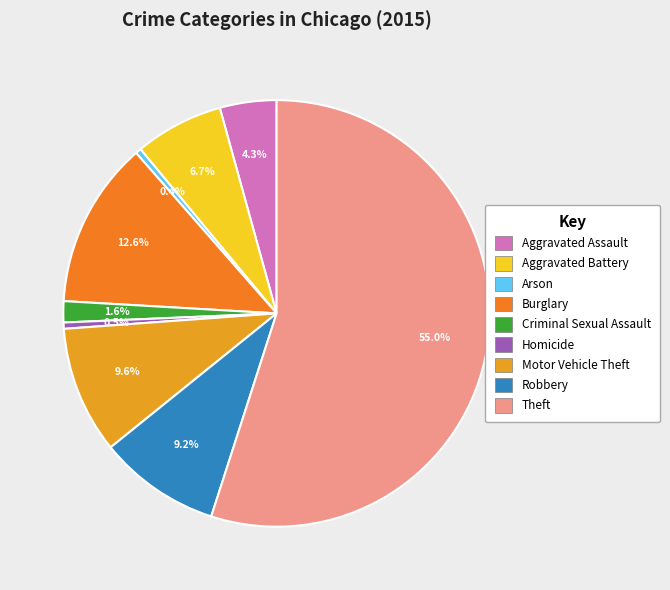

What portion of the pie excludes Aggravated Assault?

95.7%